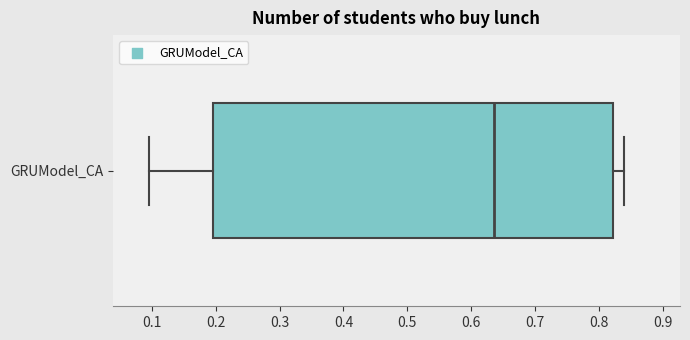

Transcribe this box plot: give where the median line is, the range the box spans, and where the two whiskers end, as read against the x-axis. The values are not printed on the chart, so give them approximately, as read against the axis.

median 0.64, box 0.20 to 0.82, whiskers 0.10 to 0.84